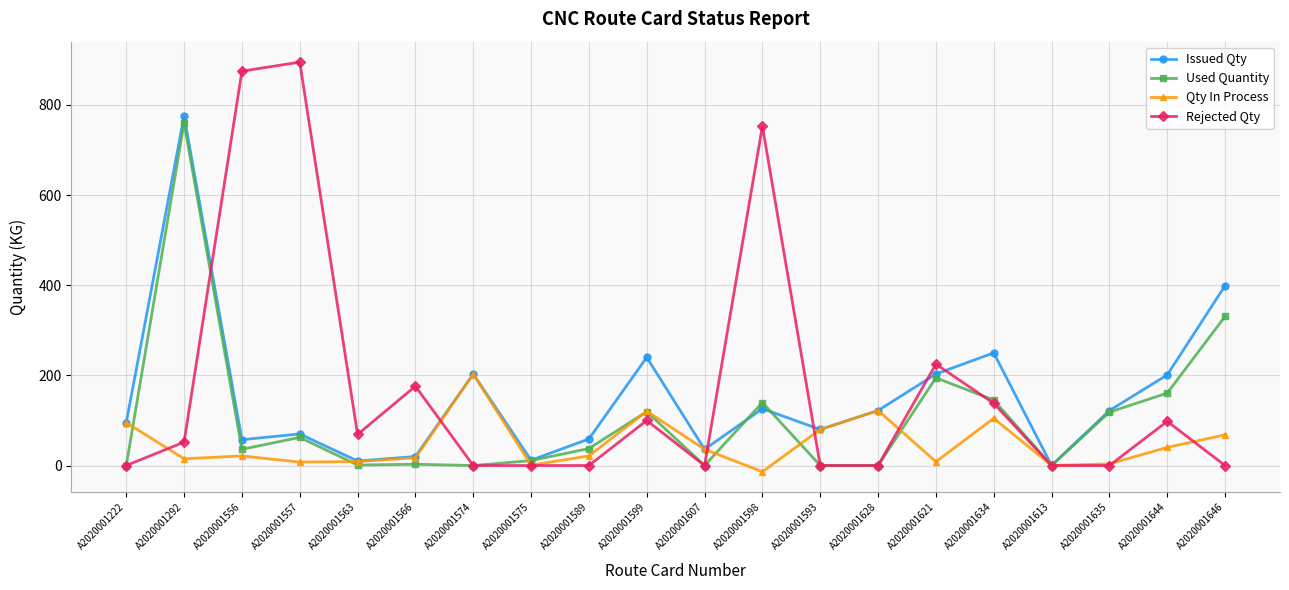

True or false: Issued Qty and Rejected Qty cross at least once.

True